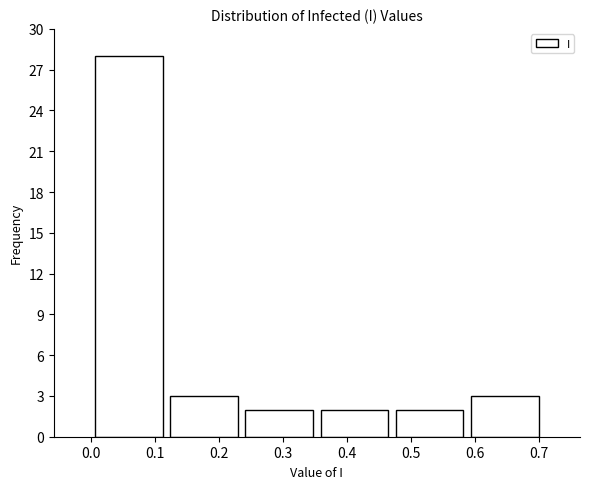

Reading left to right, list every bar in this chart as the range it spans on the x-axis followed by its height. Neither the bar edges nor the heights are printed on the chart, so give them approximately, as read against the axes.

0.00 to 0.12: 28
0.12 to 0.24: 3
0.24 to 0.35: 2
0.35 to 0.47: 2
0.47 to 0.59: 2
0.59 to 0.71: 3